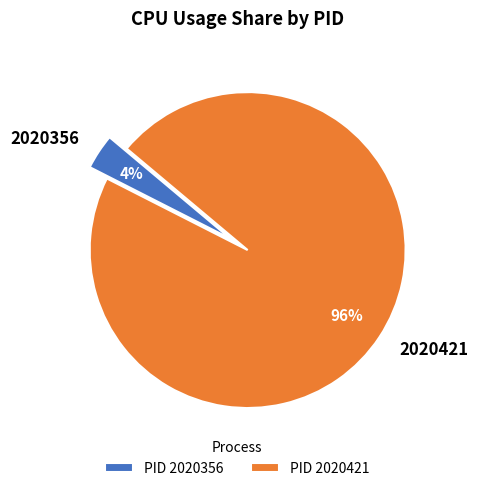

Which slice represents more than half of the pie?

2020421